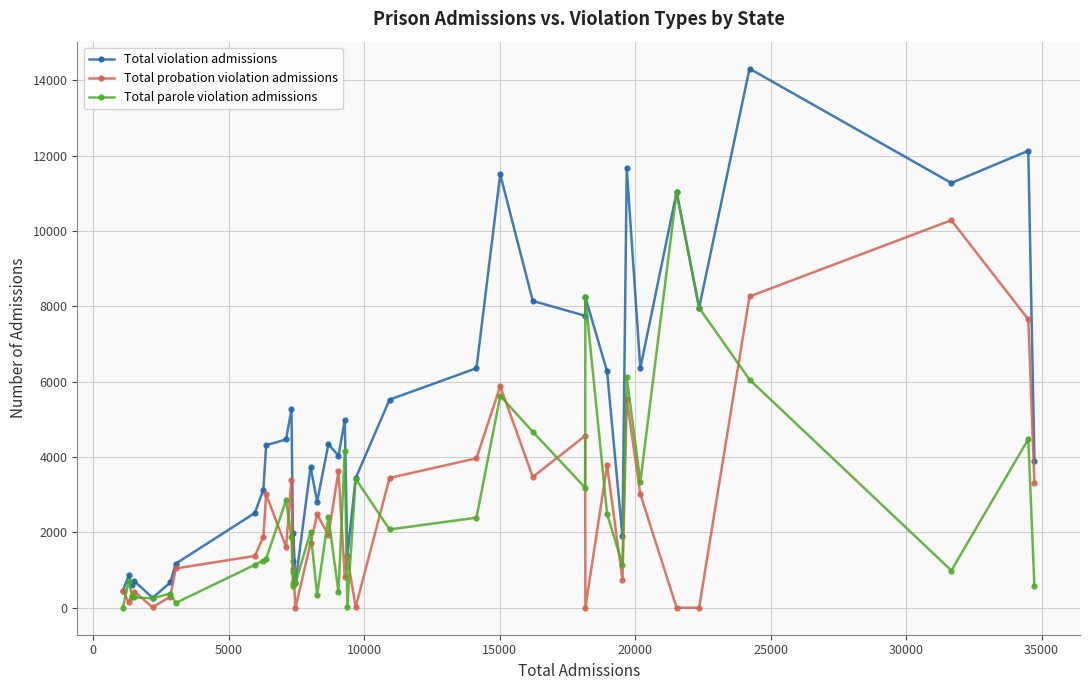

Which series has the largest total across all categories?

Total violation admissions